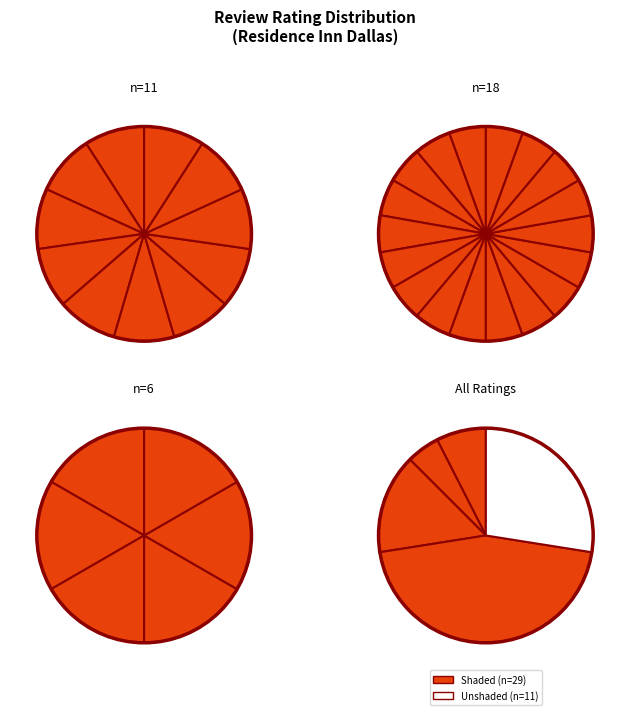

Which slice is the smallest?

1